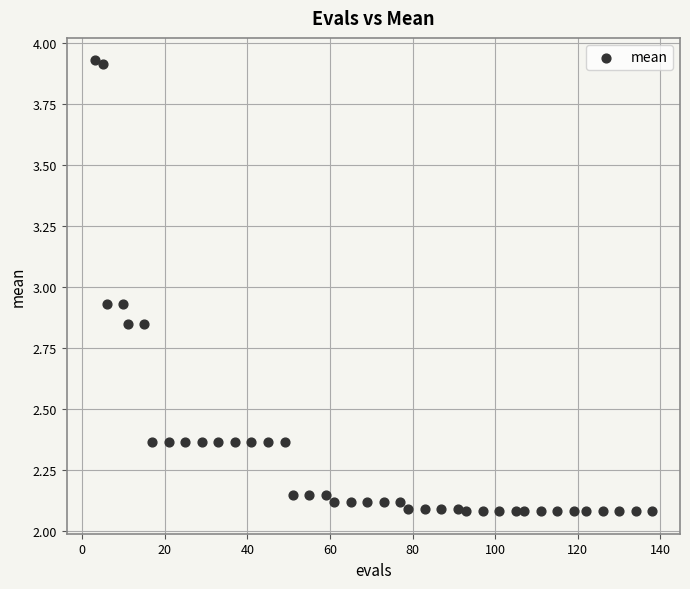

What is the range of Y values (max minus min)?

1.8